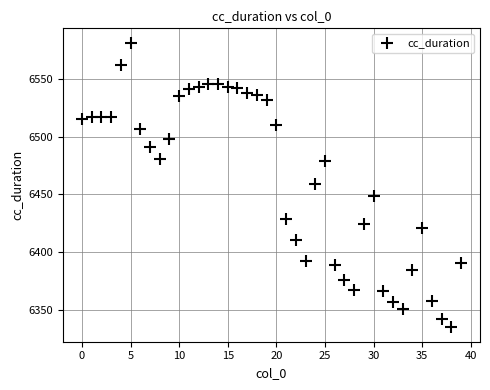

What is the range of Y values (max minus min)?

247.4